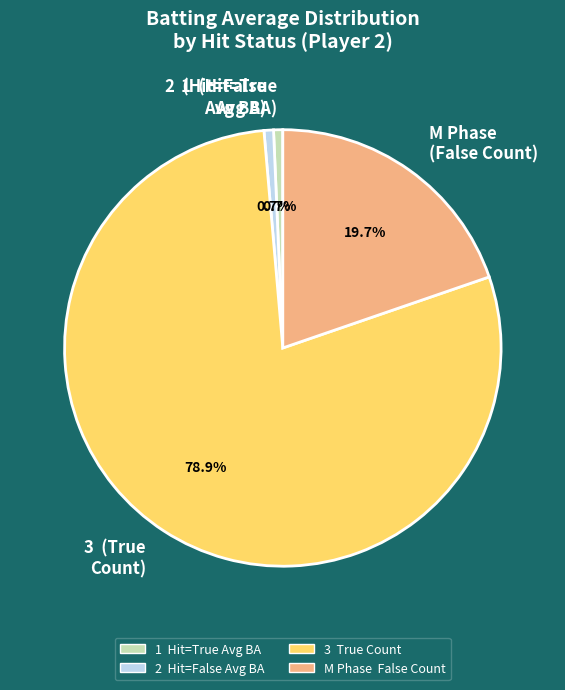

Which category has the biggest portion of the pie?

3 (True Count)